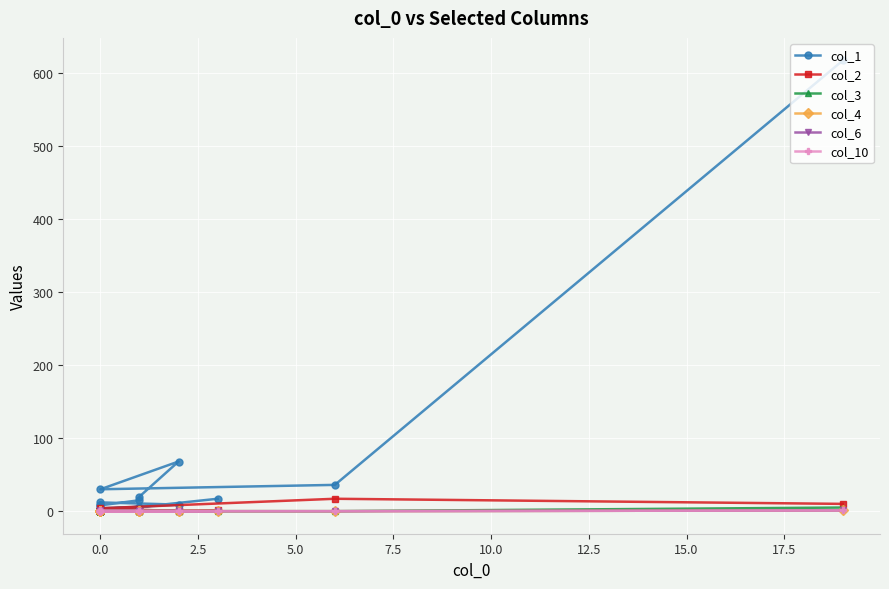

True or false: col_10 has a value of 0 at 17.5.

True